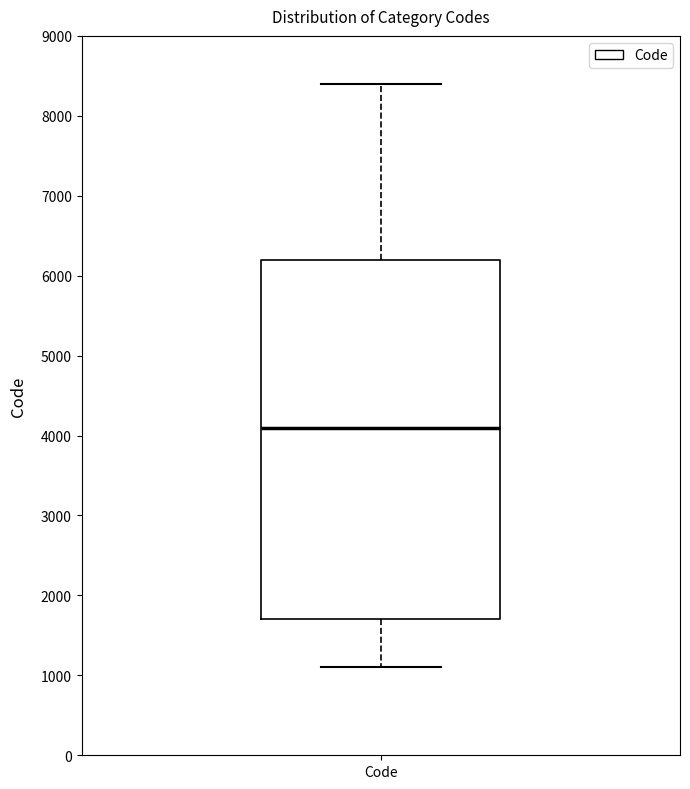

Read this box plot against the y-axis: the position of the median line, the range covered by the box, and the ends of both whiskers. The values are not printed on the chart, so give them approximately, as read against the axis.

median 4100, box 1700 to 6200, whiskers 1100 to 8400